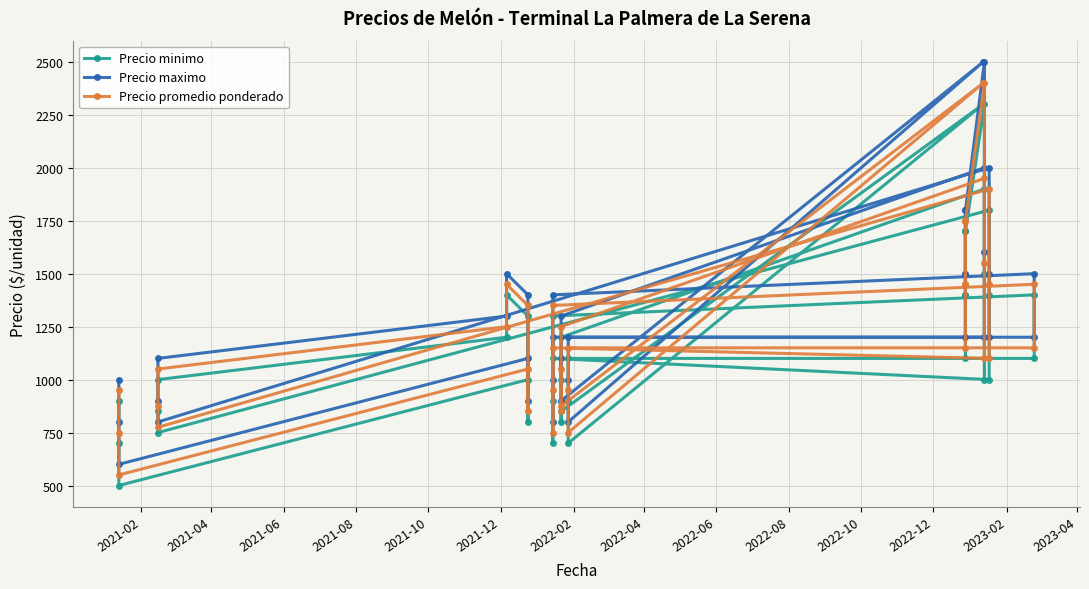

How many interior local valleys does the Precio promedio ponderado series have?

10